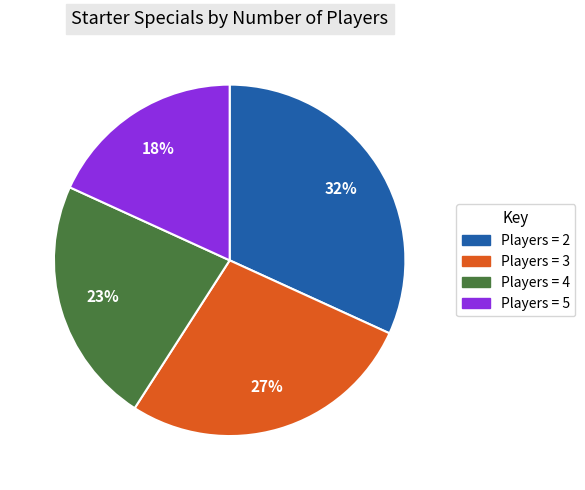

Is there any slice that represents more than half of the pie?

No